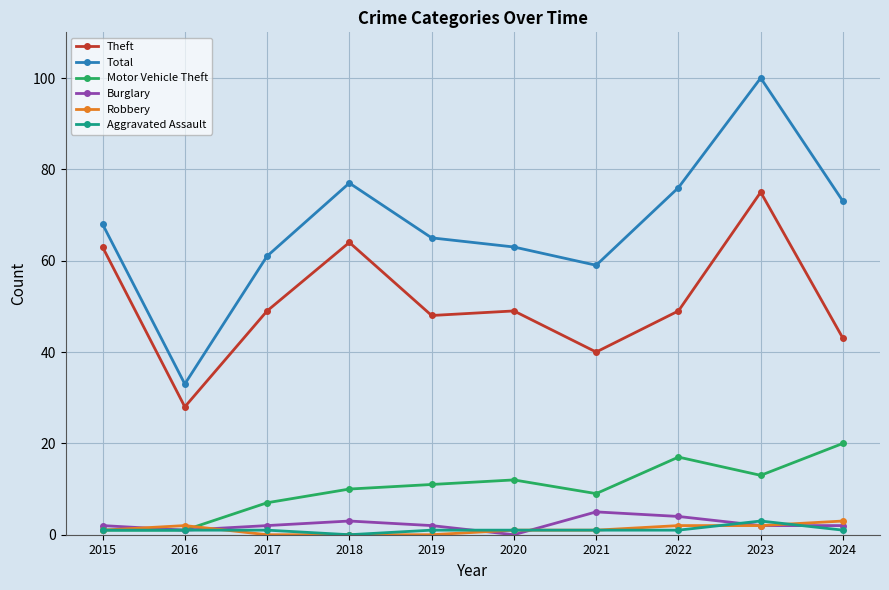

Where does the Theft series first go above 49?

2015